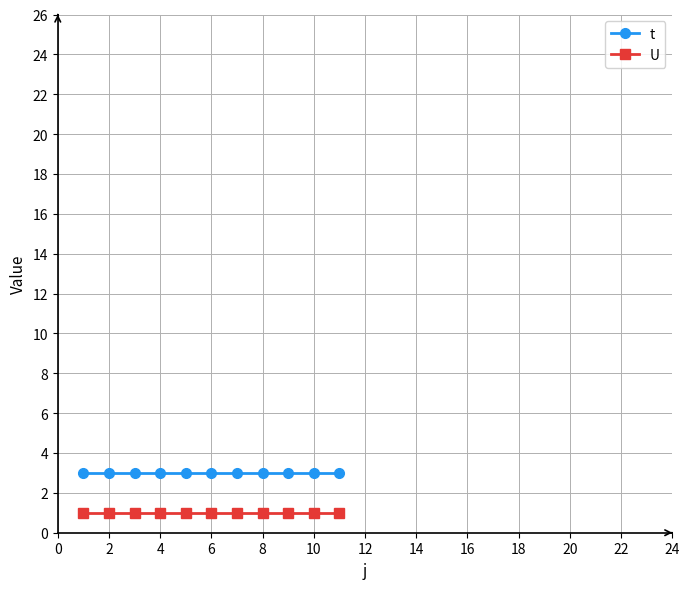

At how many categories does at least one series exceed 1?

11